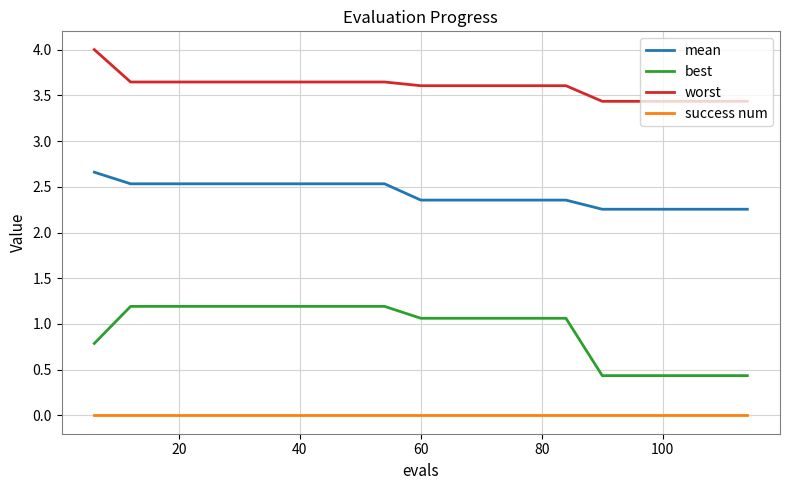

What are all the series names shown in the legend?

mean, best, worst, success num